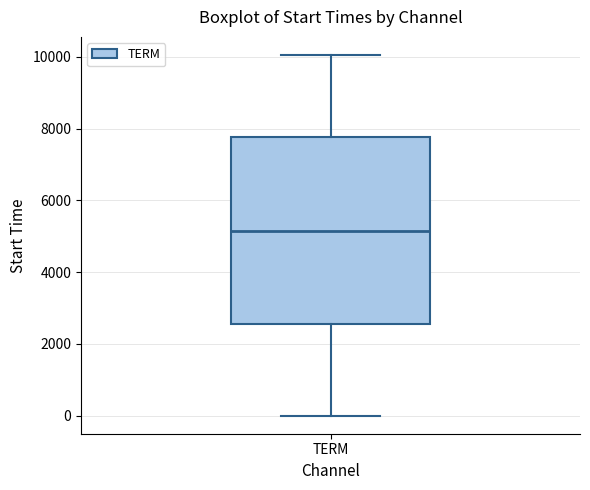

Where is the lower edge of the box for TERM on the y-axis? The values are not printed on the chart, so give them approximately, as read against the axis.

2600